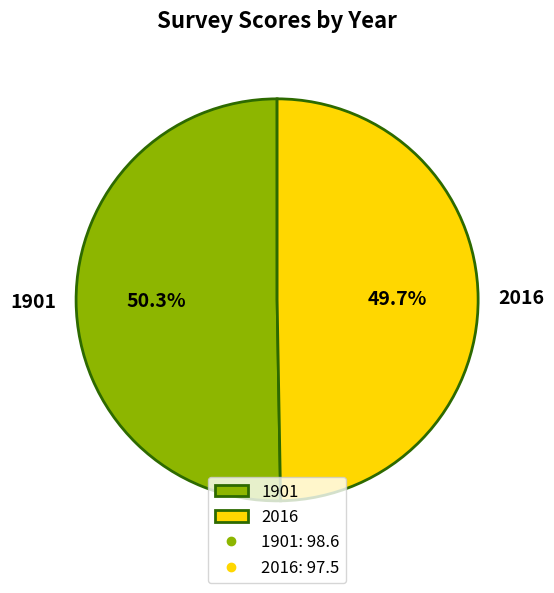

True or false: 1901 accounts for 38% of the total.

False